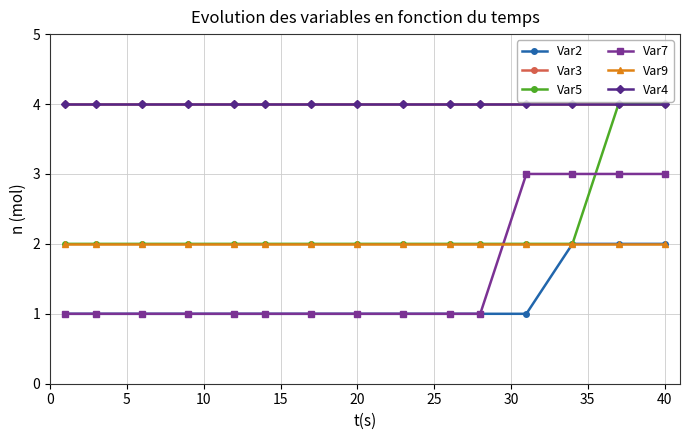

Reading left to right, transcribe all the data shown in this chart.

Var2: 1	1	1	1	1	1	1	1	1	1	1	1	2	2	2
Var3: 4	4	4	4	4	4	4	4	4	4	4	4	4	4	4
Var5: 2	2	2	2	2	2	2	2	2	2	2	2	2	4	4
Var7: 1	1	1	1	1	1	1	1	1	1	1	3	3	3	3
Var9: 2	2	2	2	2	2	2	2	2	2	2	2	2	2	2
Var4: 4	4	4	4	4	4	4	4	4	4	4	4	4	4	4